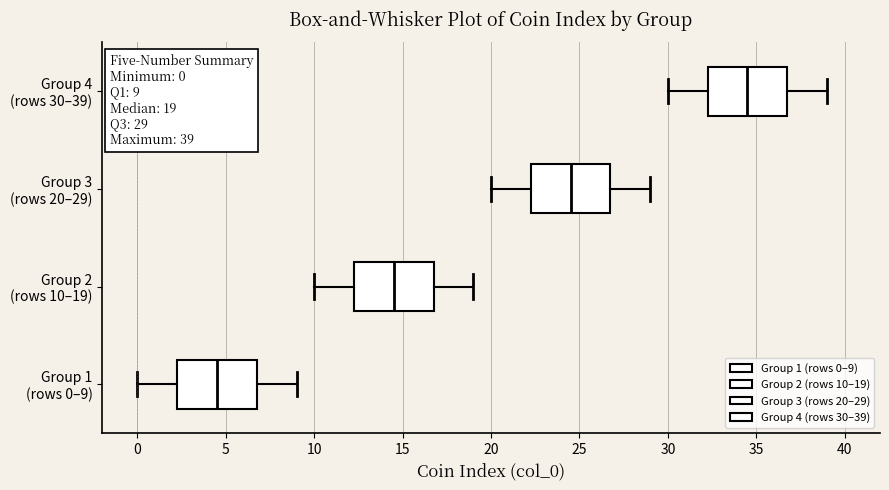

Which box's median line is the furthest to the left?

Group 1 (rows 0–9)